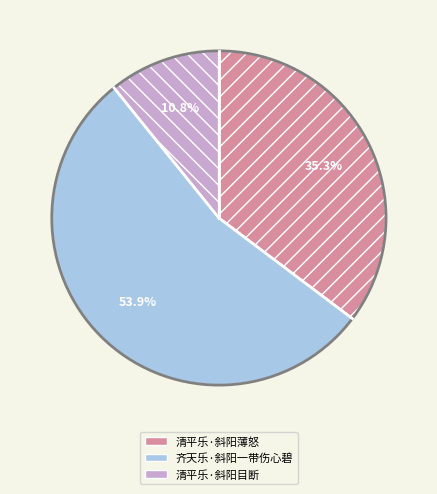

To the nearest percent, what portion does 清平乐·斜阳目断 represent?

11%